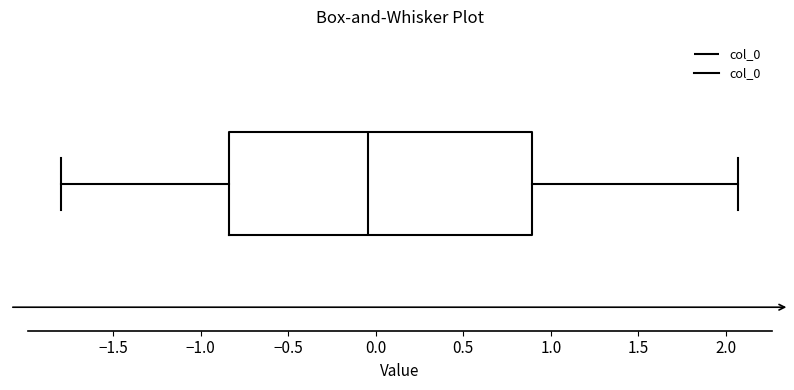

Where is the right edge of the box on the x-axis? The values are not printed on the chart, so give them approximately, as read against the axis.

0.90